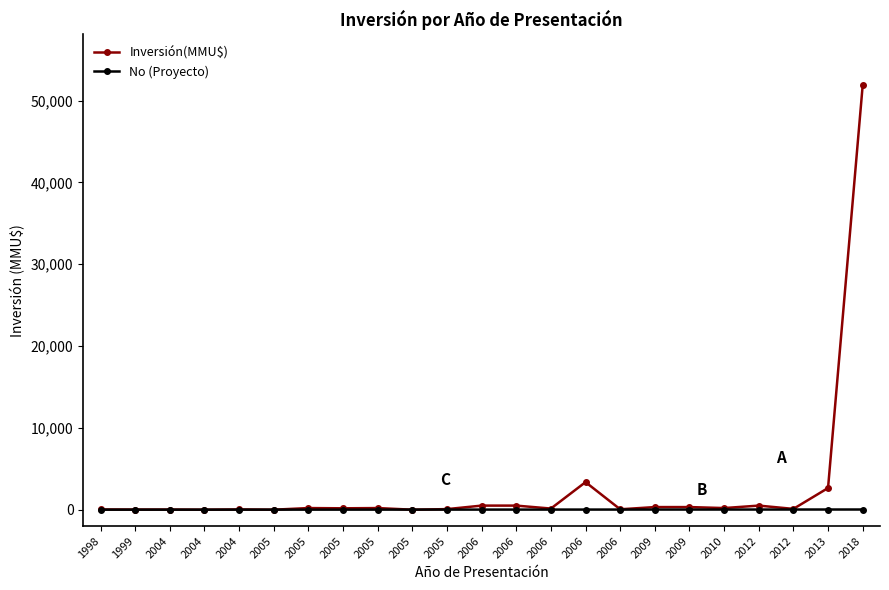

What is the spread (max minus min) of values at 2013?

2628